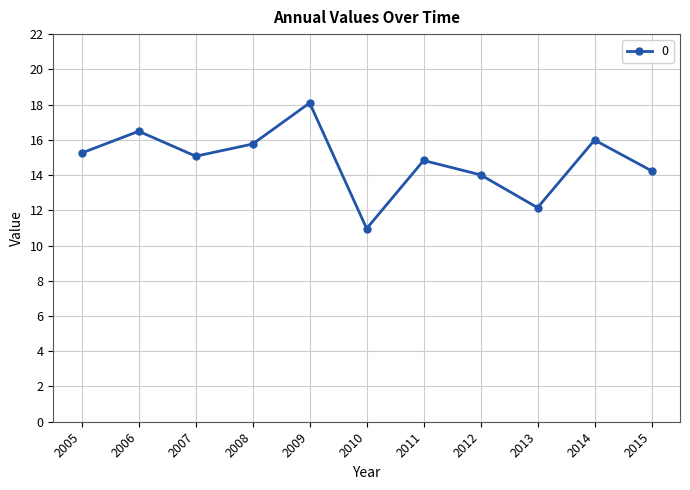

Is it true that the value at 2009 is 18.1?

True